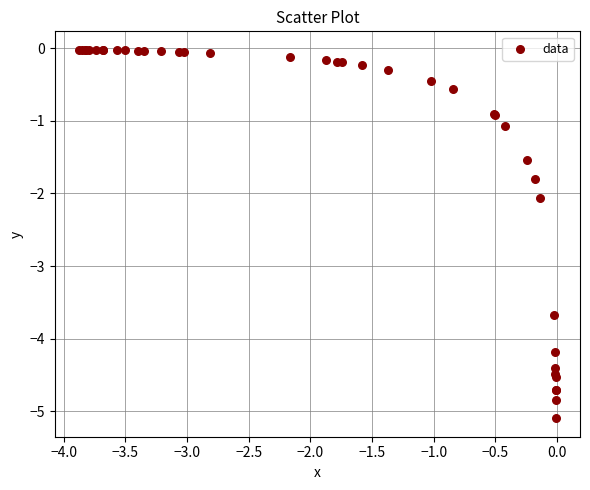

What Y value in the scatter plot is closest to -2?

-2.1